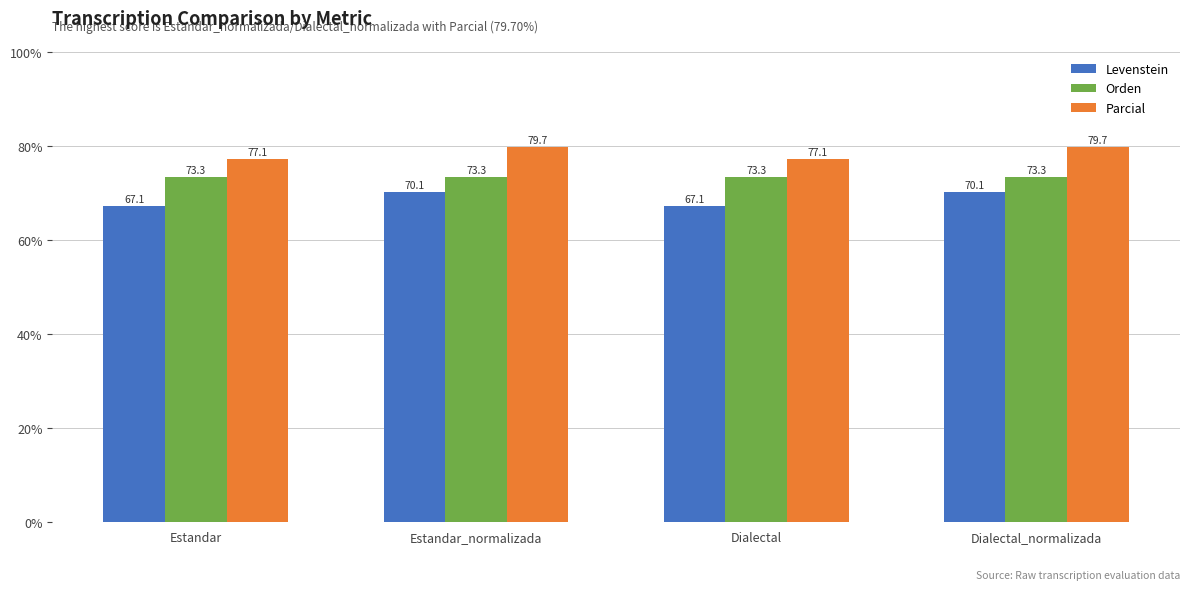

What is the sum of the Levenstein values at Estandar_normalizada and Dialectal_normalizada?

140.3